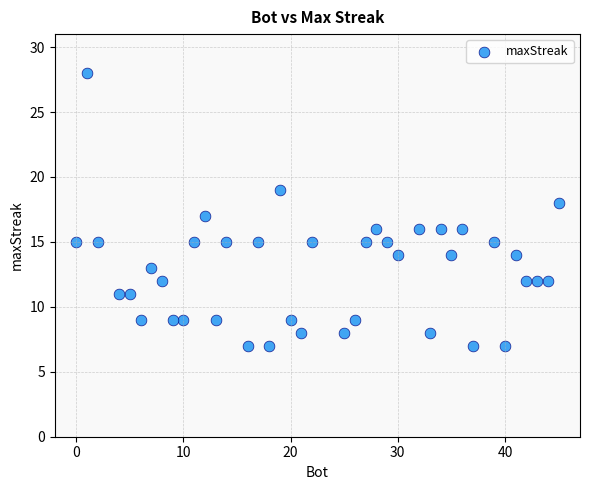

What is the range of Y values (max minus min)?

21